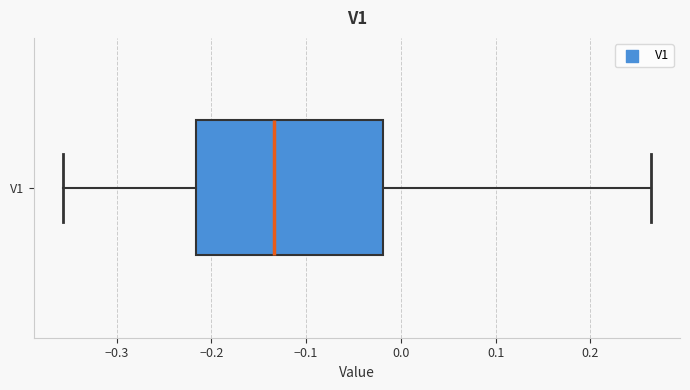

Transcribe this box plot: give where the median line is, the range the box spans, and where the two whiskers end, as read against the x-axis. The values are not printed on the chart, so give them approximately, as read against the axis.

median -0.13, box -0.22 to -0.02, whiskers -0.36 to 0.26